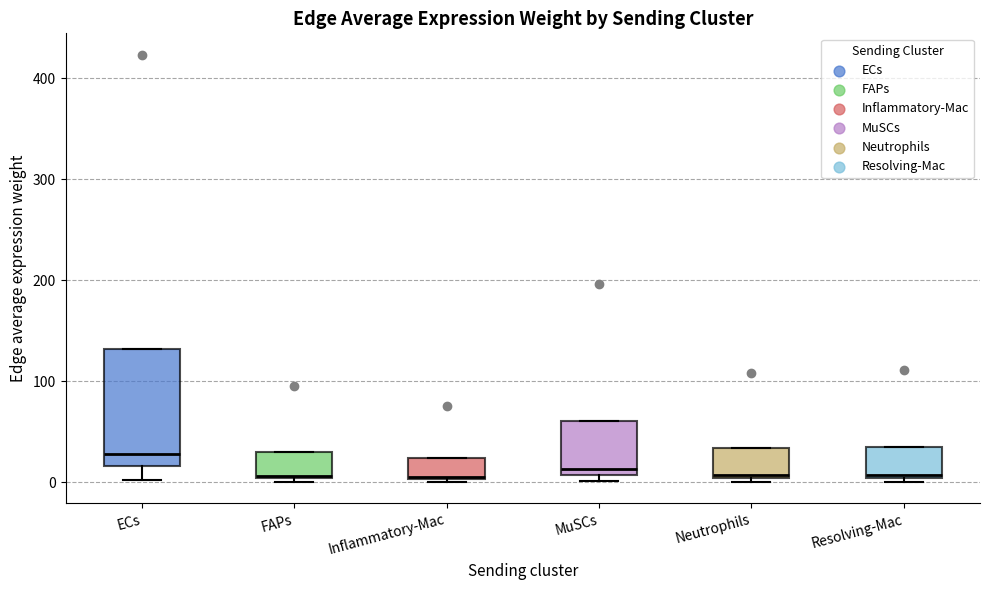

Reading left to right, read every box against the y-axis: the position of its median line, the range the box covers, and the ends of its whiskers. The values are not printed on the chart, so give them approximately, as read against the axis.

ECs: median 30, box 20 to 130, whiskers 0 to 130
FAPs: median 10, box 0 to 30, whiskers 0 (just below the box's lower edge) to 30
Inflammatory-Mac: median 0, box 0 to 20, whiskers 0 to 20
MuSCs: median 10 (just above the box's lower edge), box 10 to 60, whiskers 0 to 60
Neutrophils: median 10, box 0 to 30, whiskers 0 (just below the box's lower edge) to 30
Resolving-Mac: median 10, box 0 to 30, whiskers 0 (just below the box's lower edge) to 30